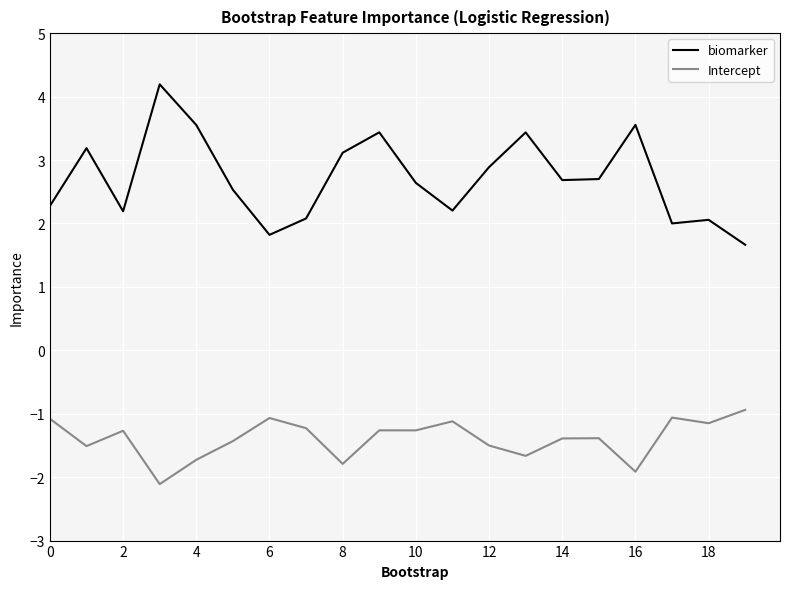

True or false: Intercept and biomarker intersect in this chart.

False